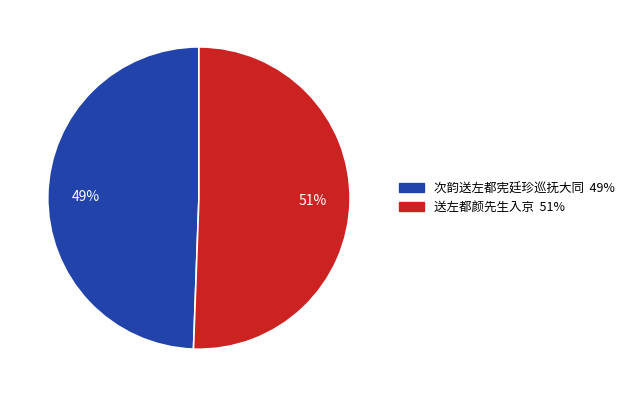

Rank the categories by value from lowest to highest.

次韵送左都宪廷珍巡抚大同, 送左都颜先生入京